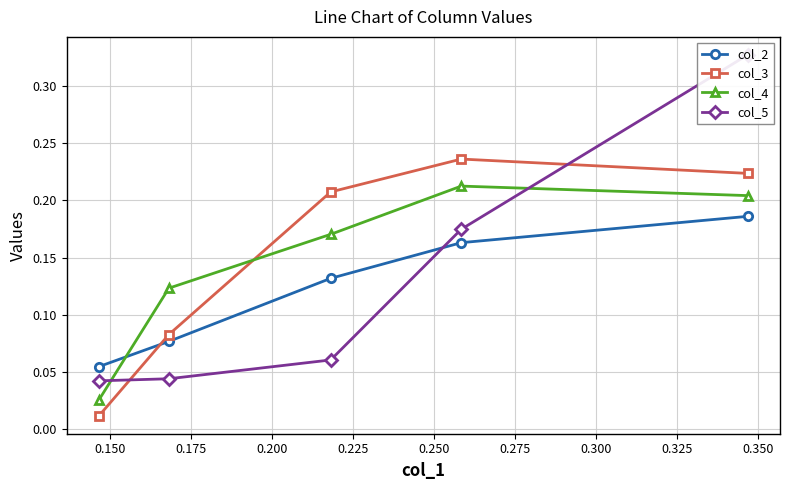

How many col_4 values are between 0 and 1?

5